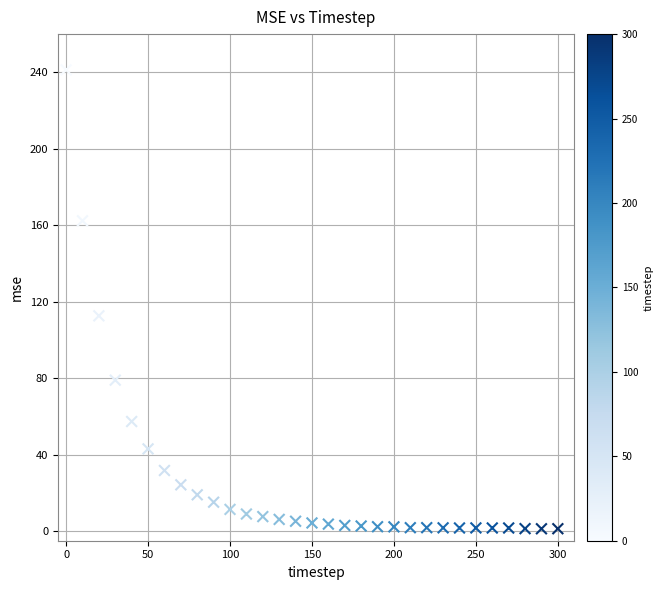

What is the range of Y values (max minus min)?

240.0